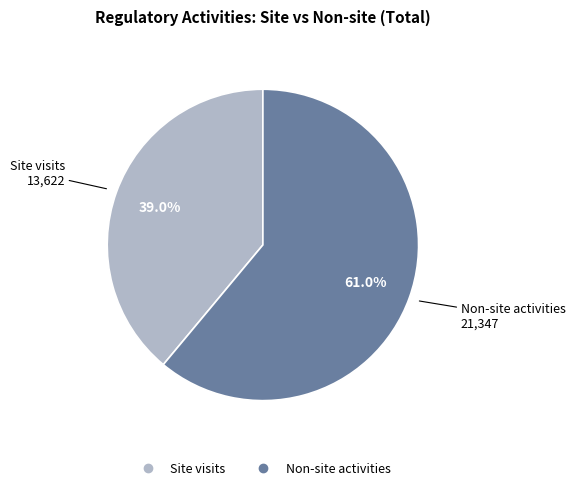

Is there a majority slice in this chart?

Yes